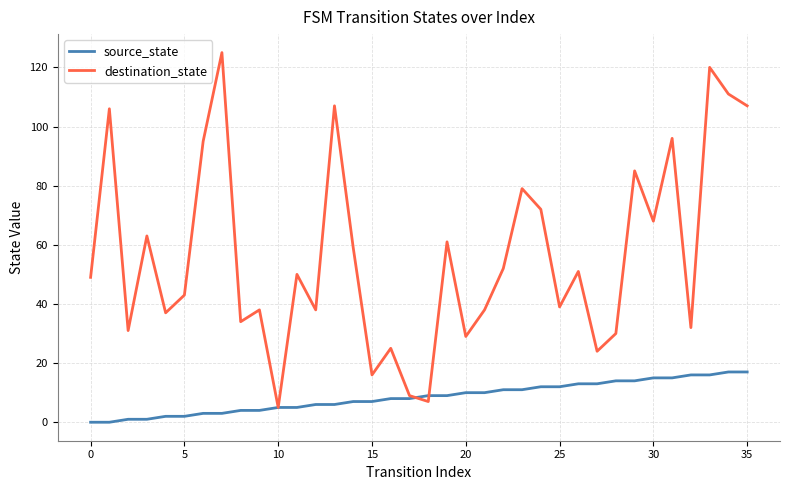

What is the highest value of the source_state series?

17